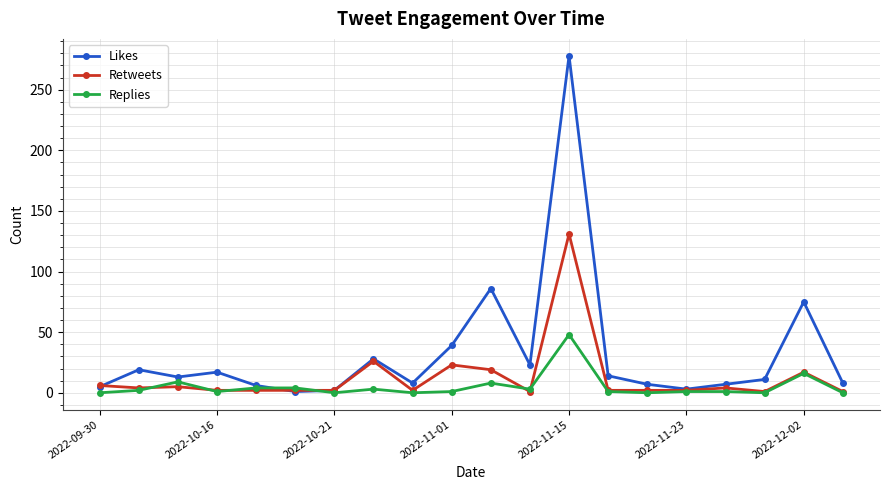

List the series in order of their peak value, lowest first.

Replies, Retweets, Likes